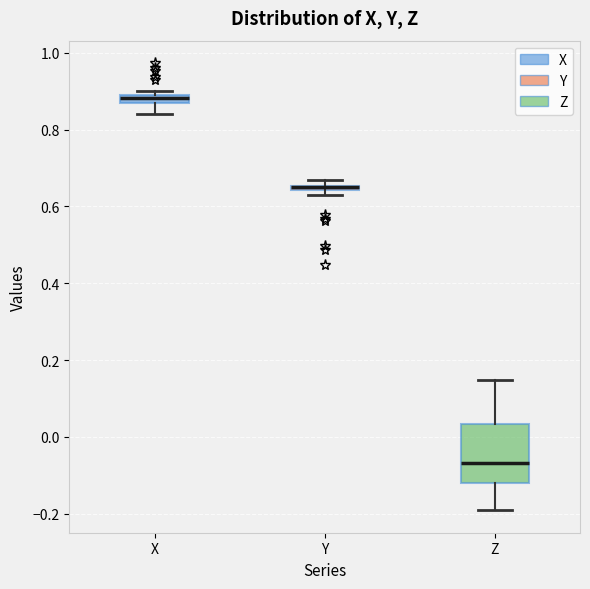

Comparing the boxes themselves (not the whiskers), which one is the tallest?

Z